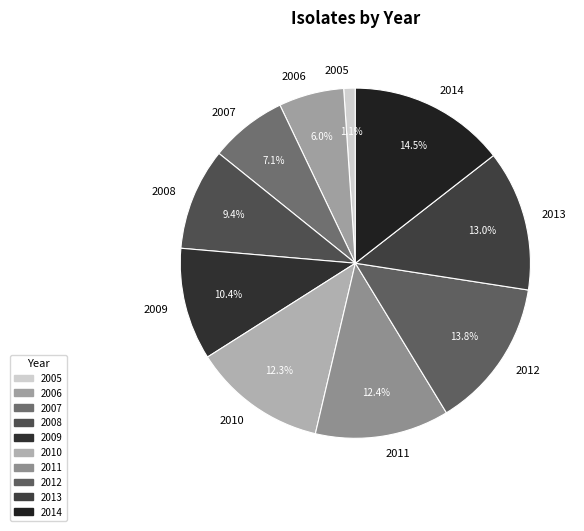

The 2007 slice represents 1% of the pie. True or false?

False